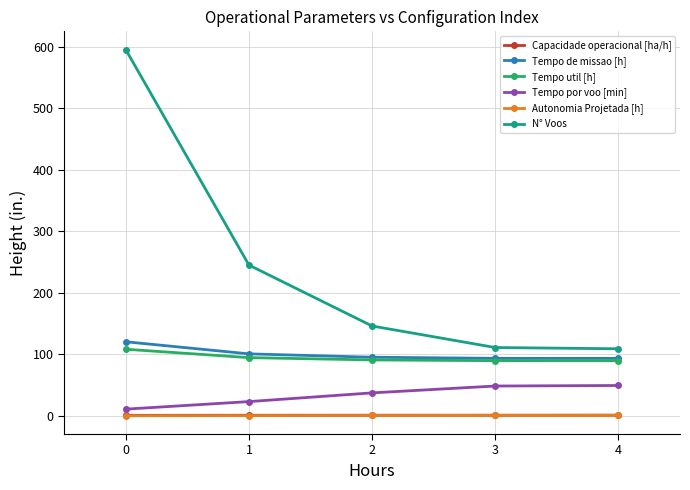

What is the maximum value for N° Voos?

595.0